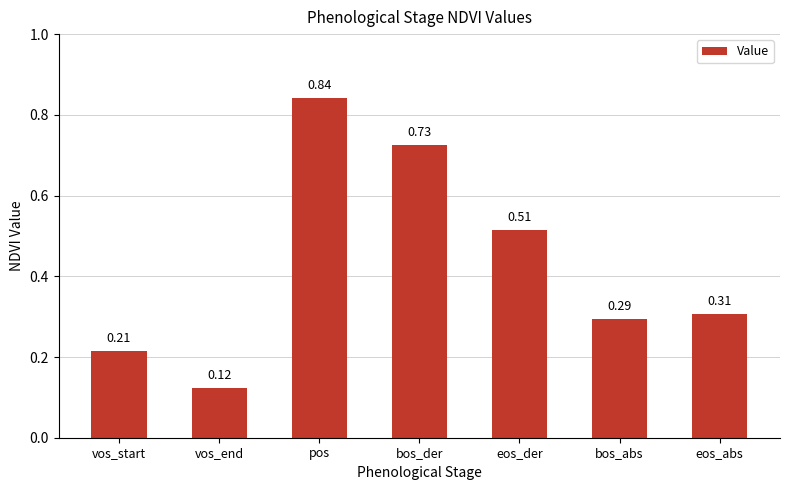

What position from the left is pos?

3